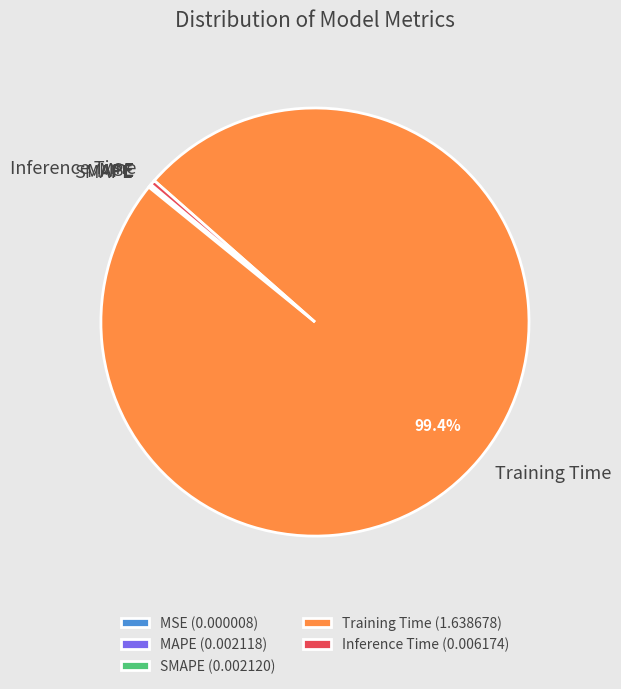

Is there any slice that represents more than half of the pie?

Yes